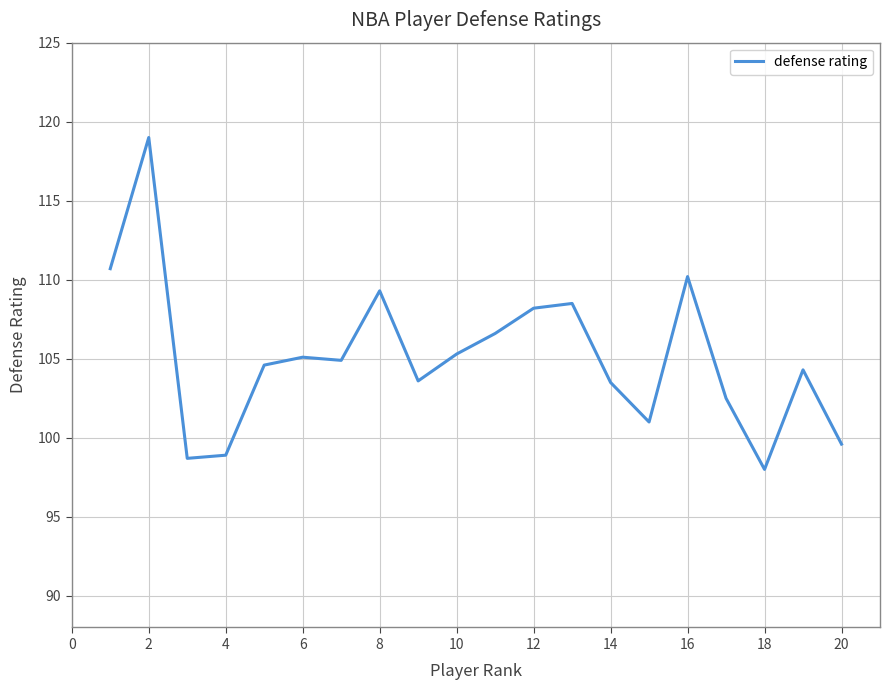

What is the smallest value displayed?

98.0